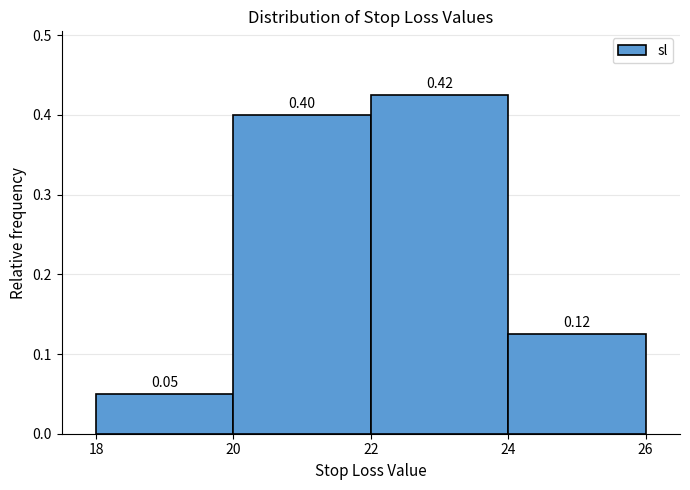

Over which range of the x-axis is the bar tallest?

22 to 24